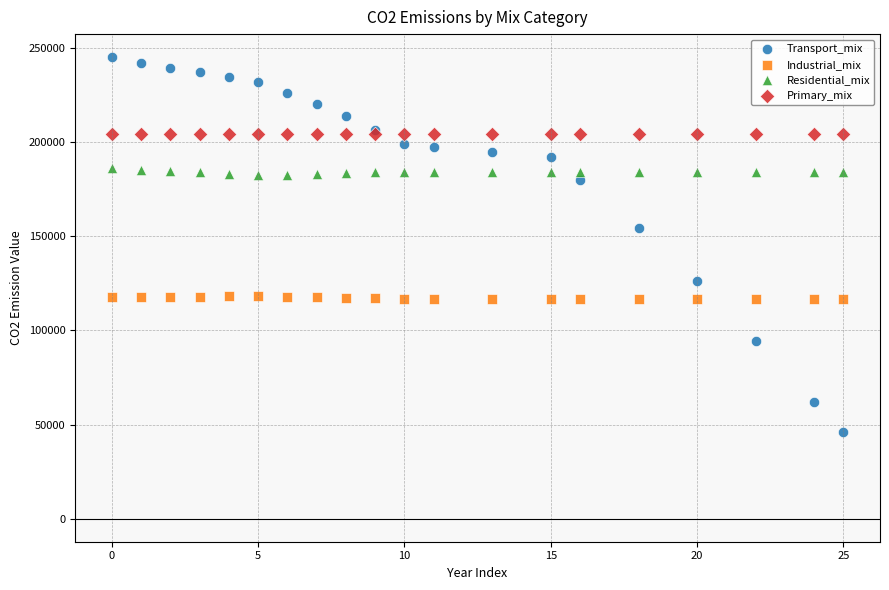

What is the X range (max minus min) for the scatter plot?

25.0